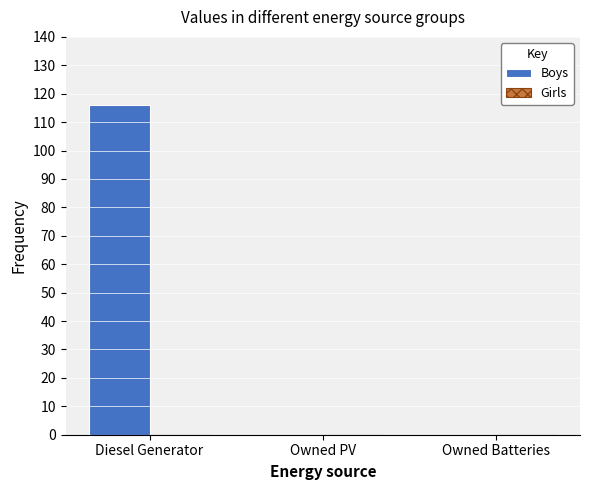

True or false: the data shows -42 at Owned Batteries.

False